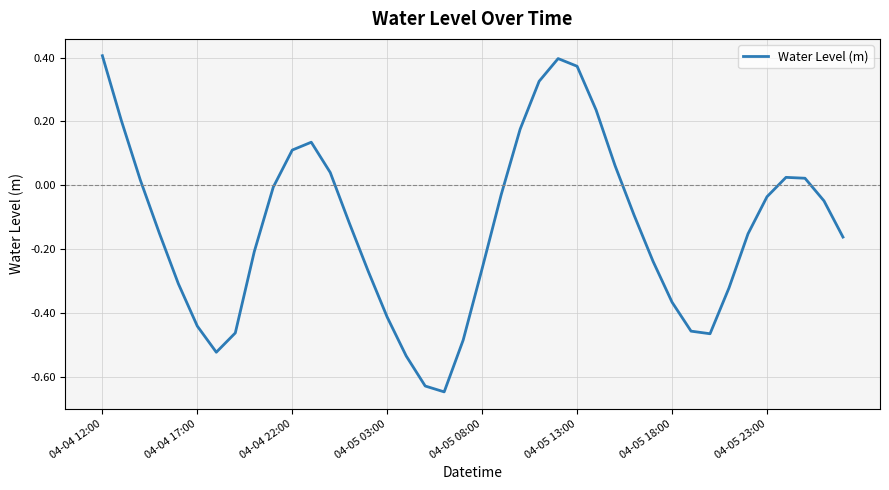

What is the difference between the maximum and minimum values?

1.1